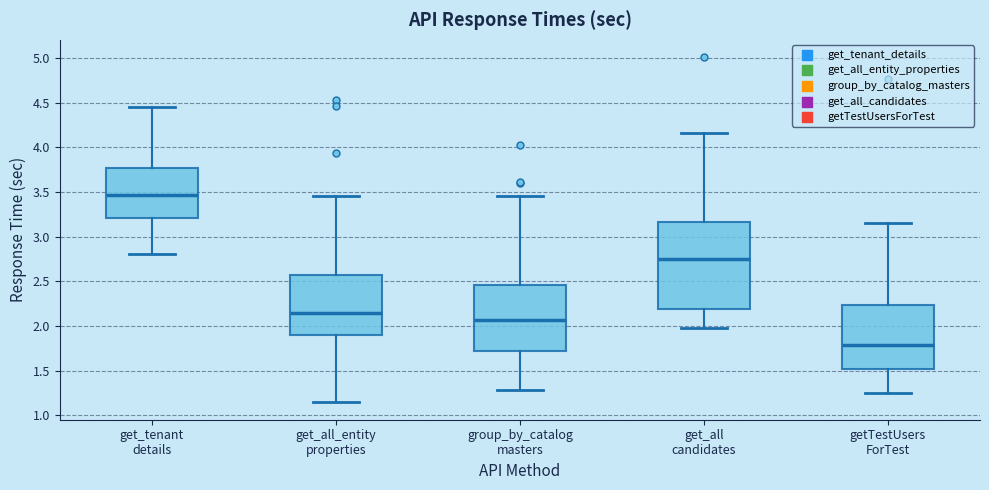

Which box has the highest median line?

get_tenant details